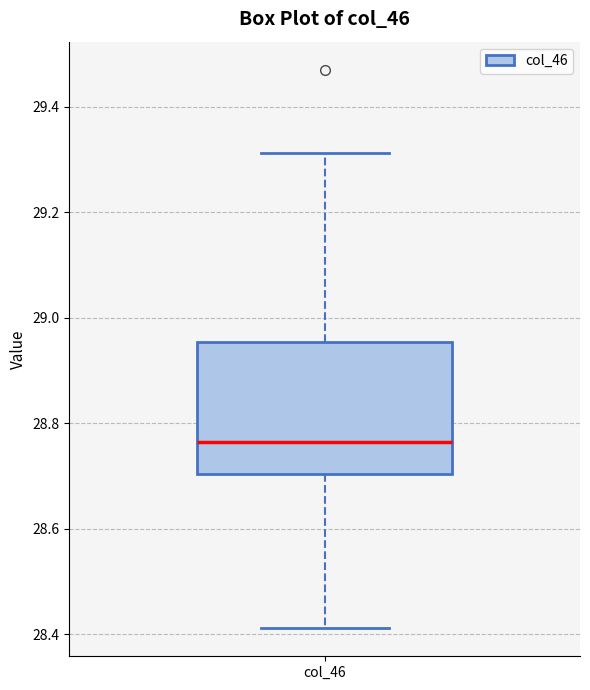

Read this box plot against the y-axis: the position of the median line, the range covered by the box, and the ends of both whiskers. The values are not printed on the chart, so give them approximately, as read against the axis.

median 28.76, box 28.70 to 28.96, whiskers 28.42 to 29.32